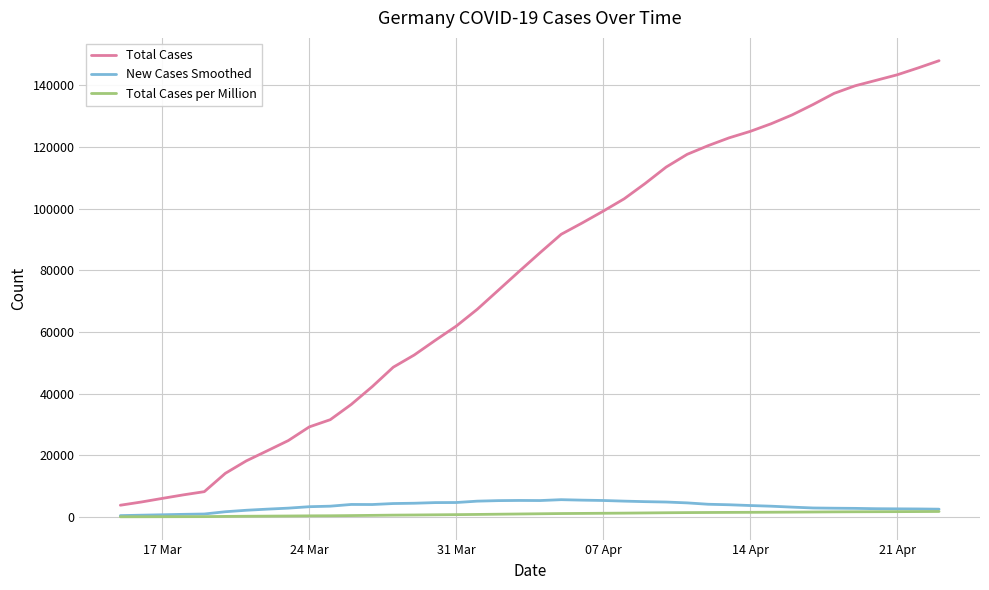

List the series in order of their peak value, lowest first.

Total Cases per Million, New Cases Smoothed, Total Cases